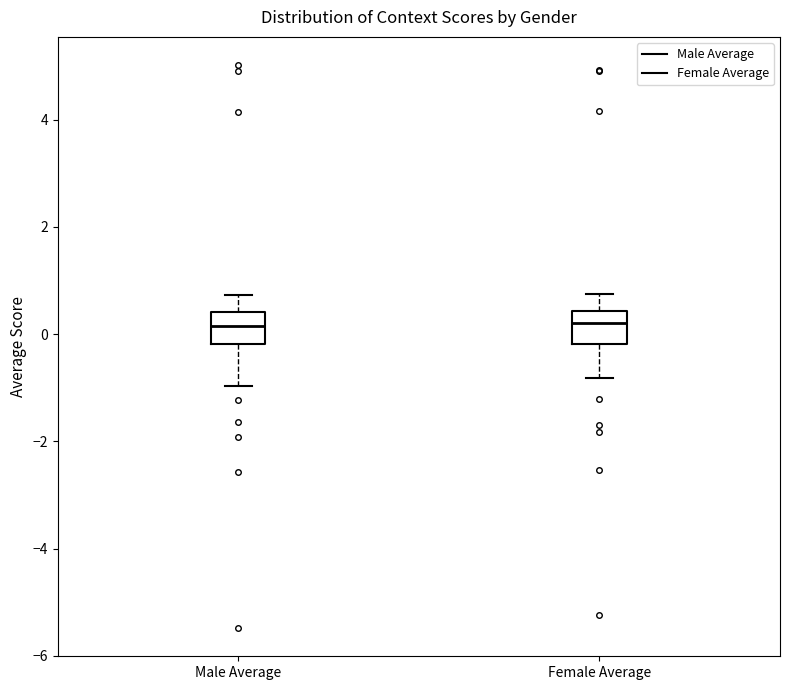

Reading left to right, read every box against the y-axis: the position of its median line, the range the box covers, and the ends of its whiskers. The values are not printed on the chart, so give them approximately, as read against the axis.

Male Average: median 0.2, box -0.2 to 0.4, whiskers -1.0 to 0.8
Female Average: median 0.2, box -0.2 to 0.4, whiskers -0.8 to 0.8